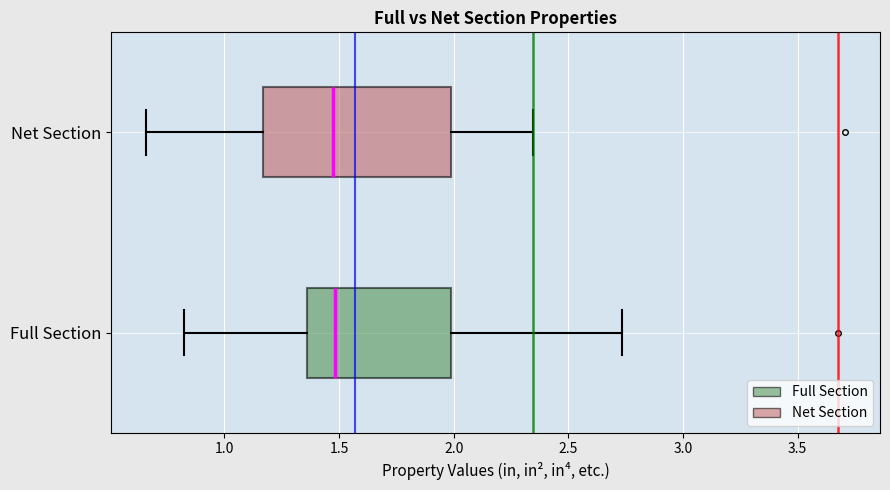

Reading bottom to top, transcribe this box plot: for each box, give where its median line is, the range the box spans, and where its two whiskers end, as read against the x-axis. The values are not printed on the chart, so give them approximately, as read against the axis.

Full Section: median 1.50, box 1.35 to 2.00, whiskers 0.80 to 2.75
Net Section: median 1.50, box 1.15 to 2.00, whiskers 0.65 to 2.35